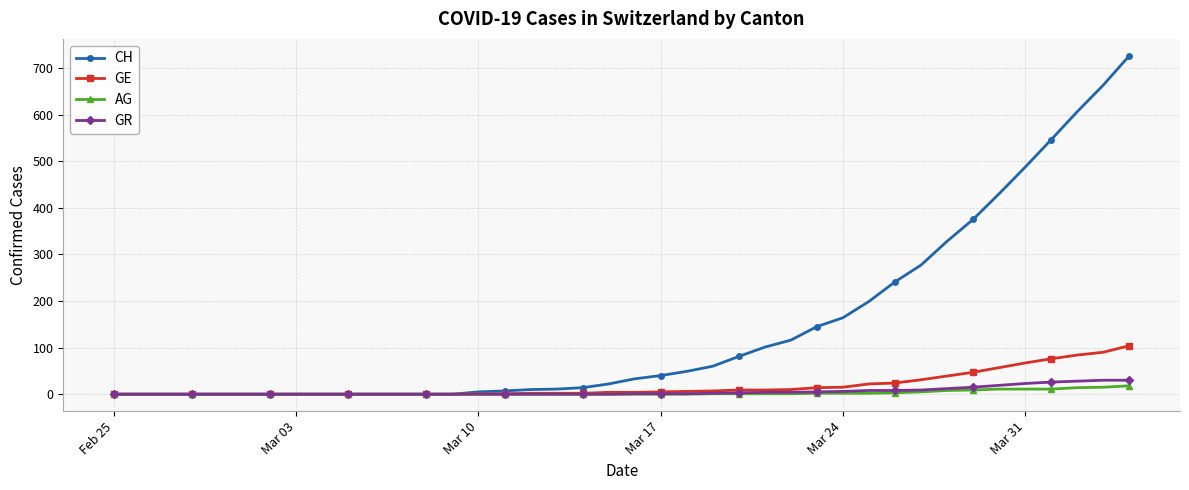

What is the sum of all CH values?

5736